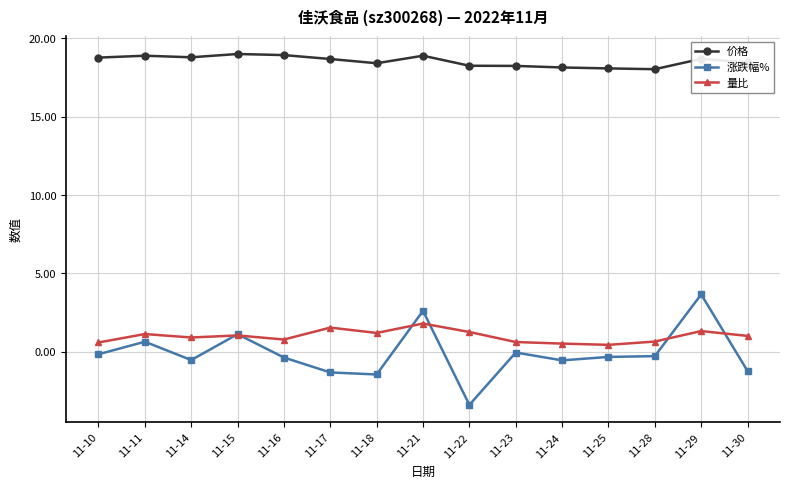

Which category has the lowest value across all series?

11-22